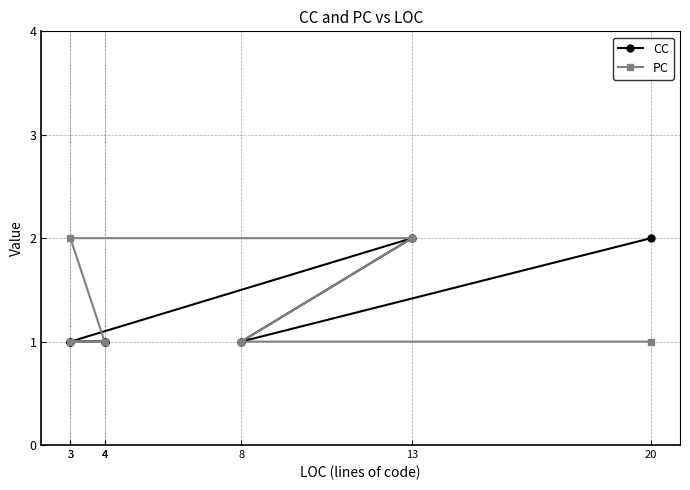

What is the difference between the PC values at 20 and 13?

1